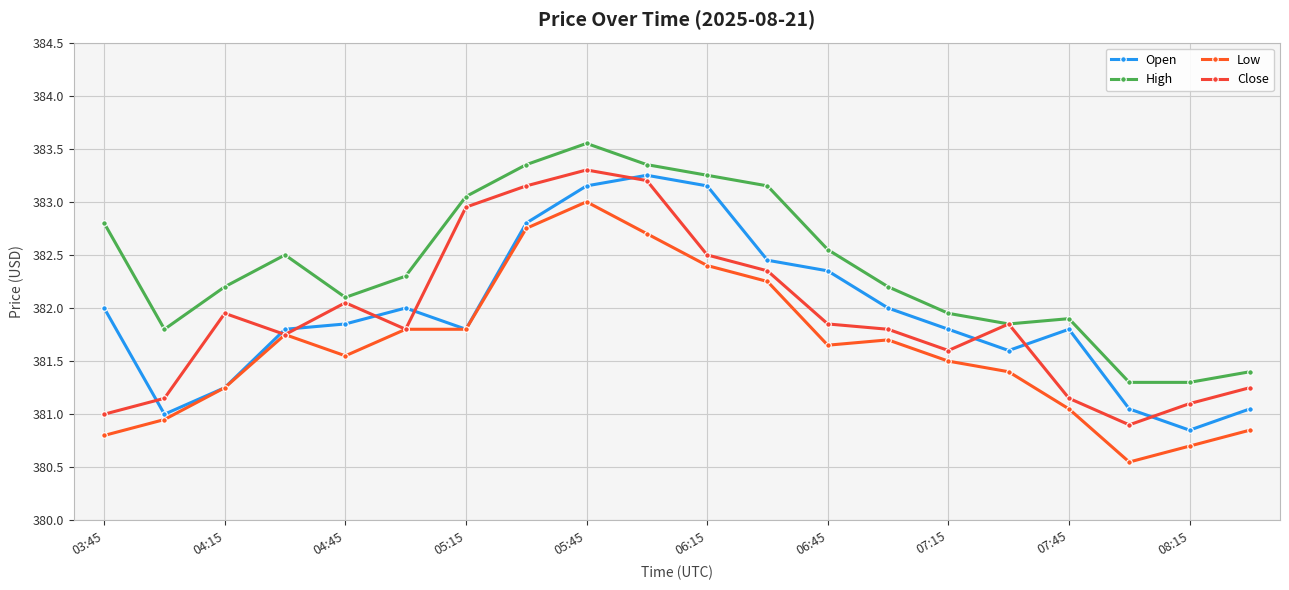

Which series has the largest total across all categories?

High